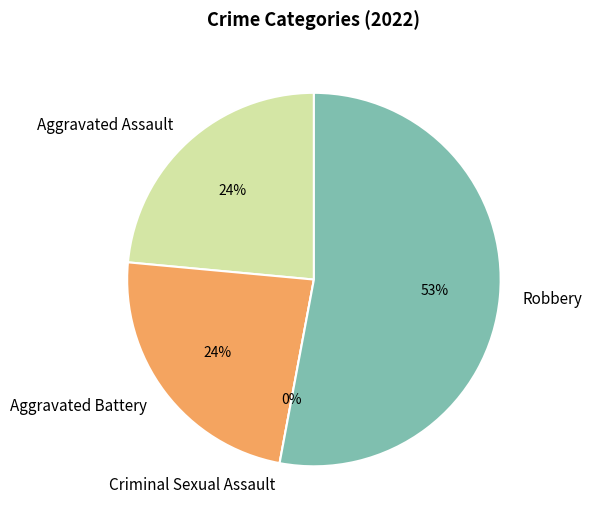

Which category has the smallest portion of the pie?

Criminal Sexual Assault